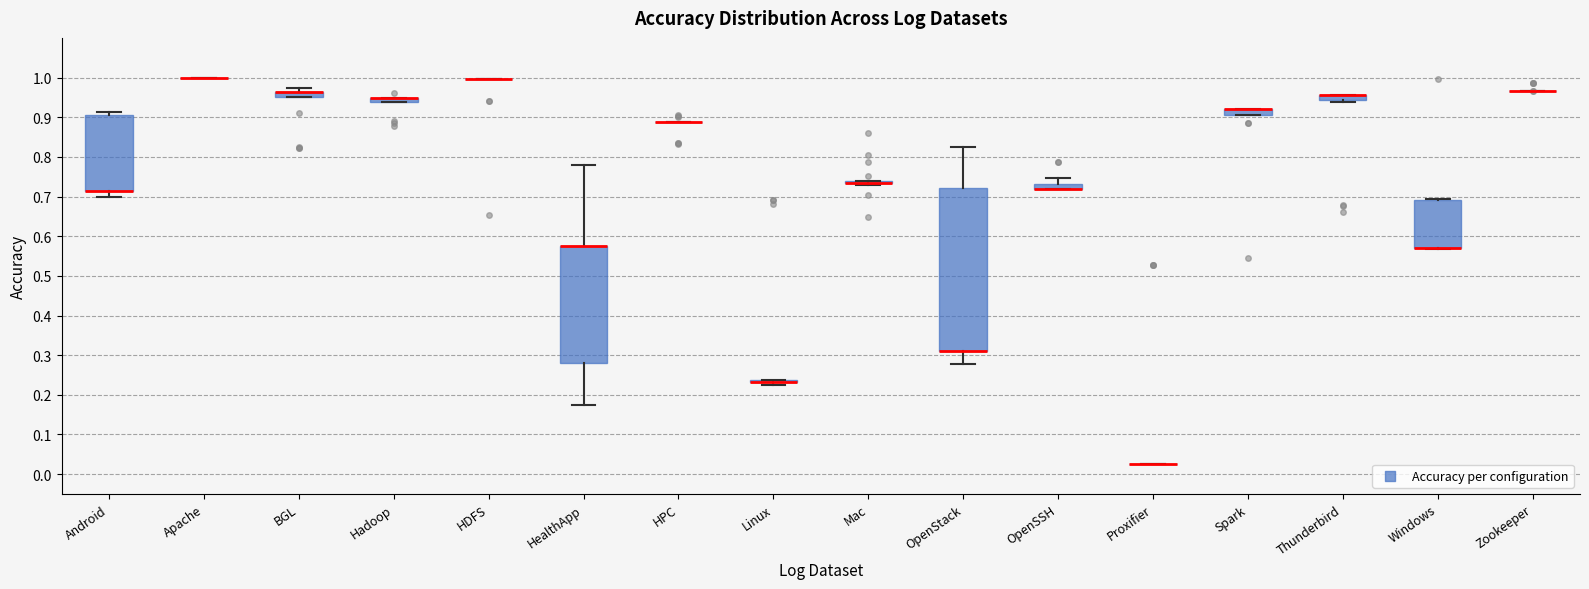

Comparing the boxes themselves (not the whiskers), which one is the tallest?

OpenStack